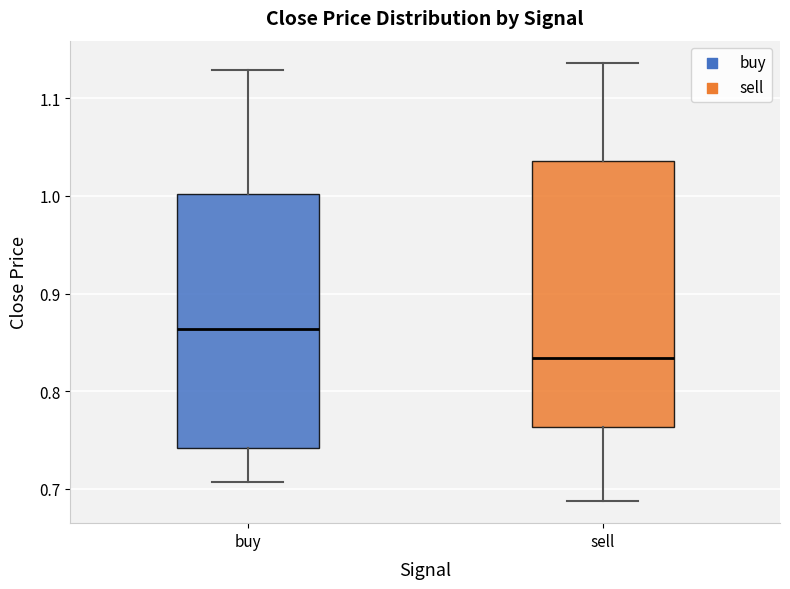

Where does the median line of the box for sell sit on the y-axis? The values are not printed on the chart, so give them approximately, as read against the axis.

0.83